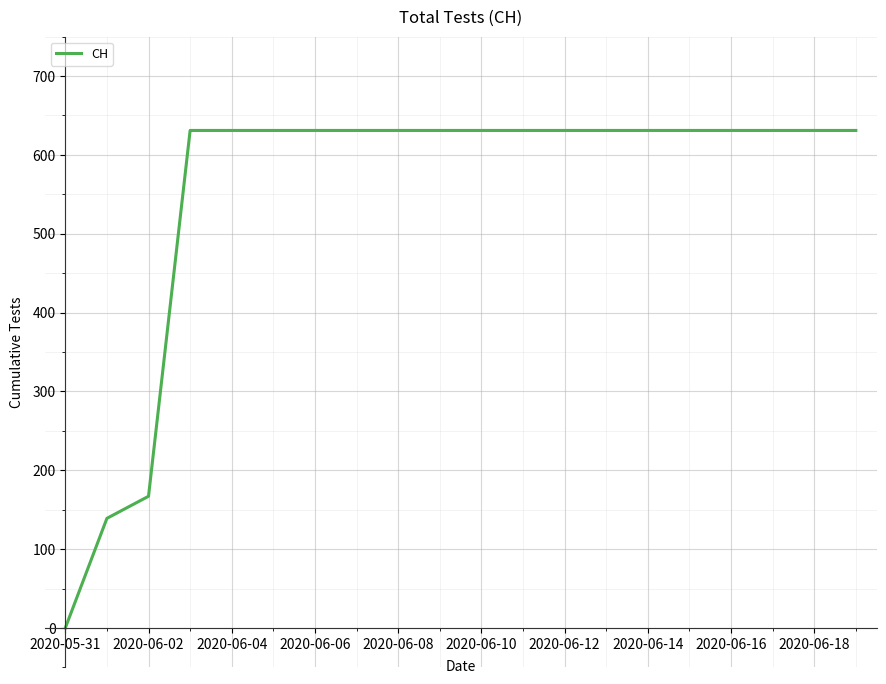

What is the greatest value displayed?

631